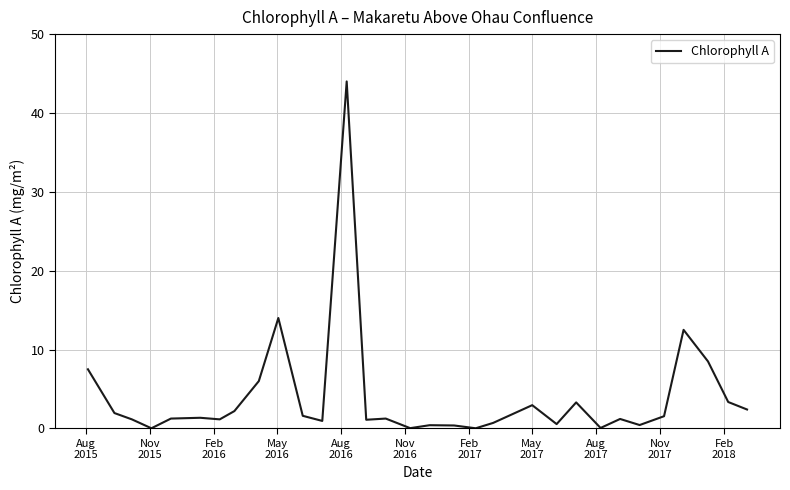

What is the difference between the maximum and minimum values?

44.0